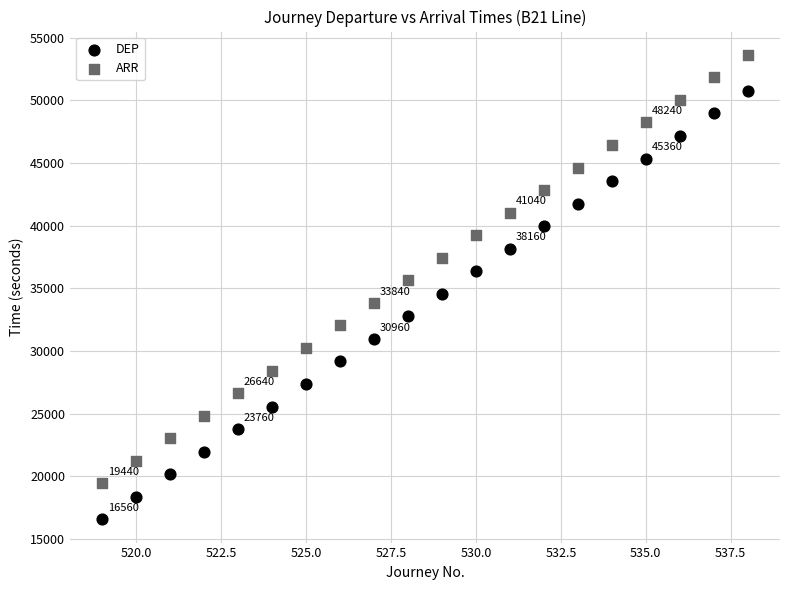

Which series reaches the maximum Y coordinate?

ARR